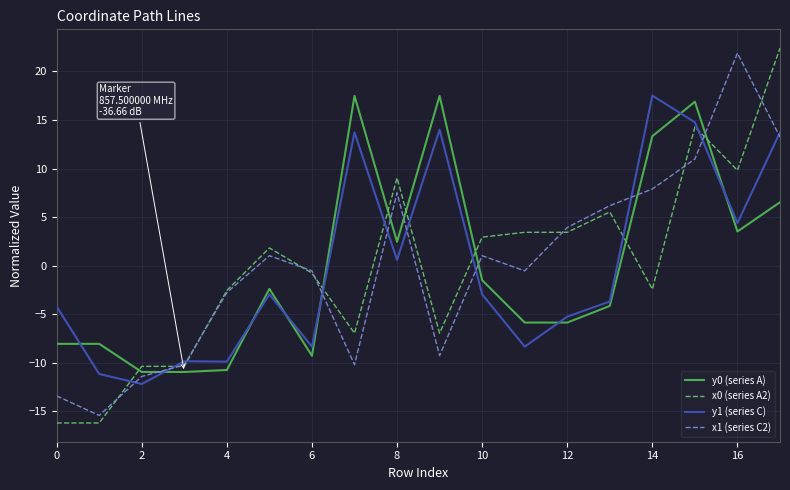

Which series ends up on top after the final intersection of x1 (series C2) and x0 (series A2)?

x0 (series A2)